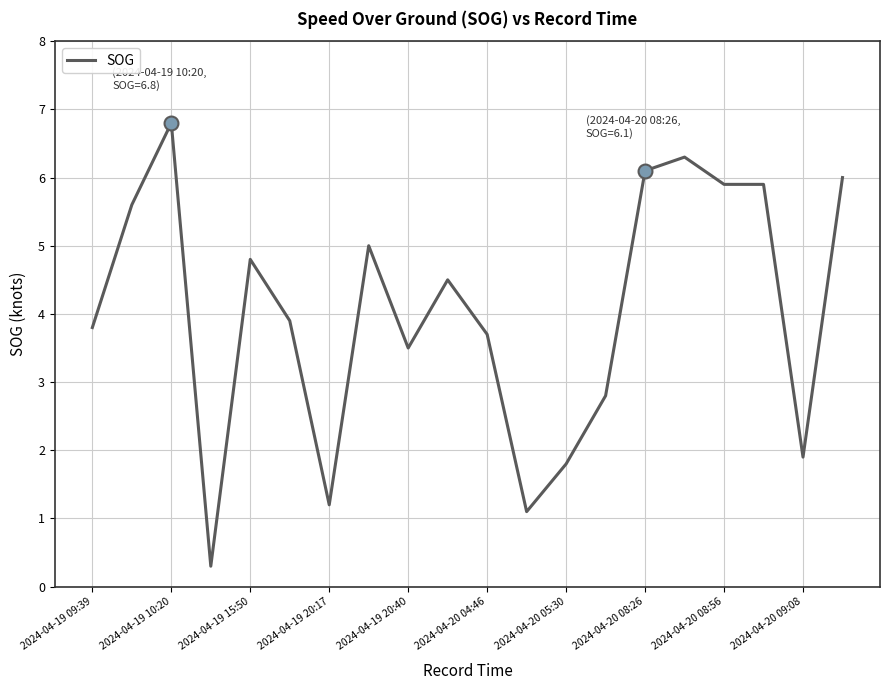

What is the greatest value displayed?

6.8